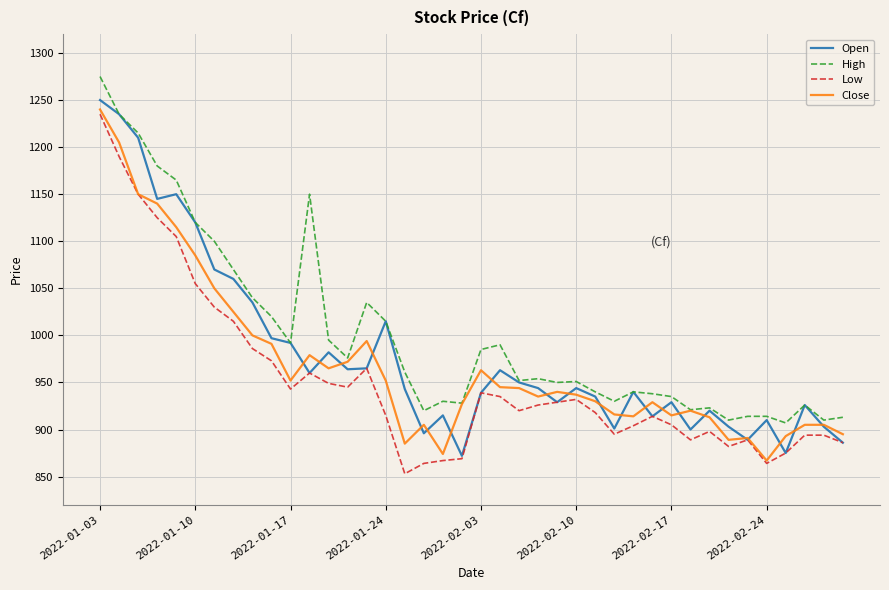

Which series has the largest total across all categories?

High